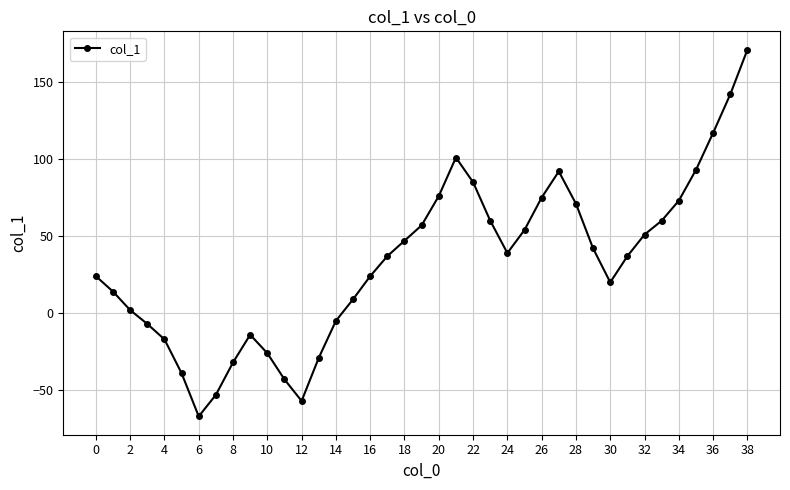

How many interior local valleys (lower than both neighbors) does the data have?

4